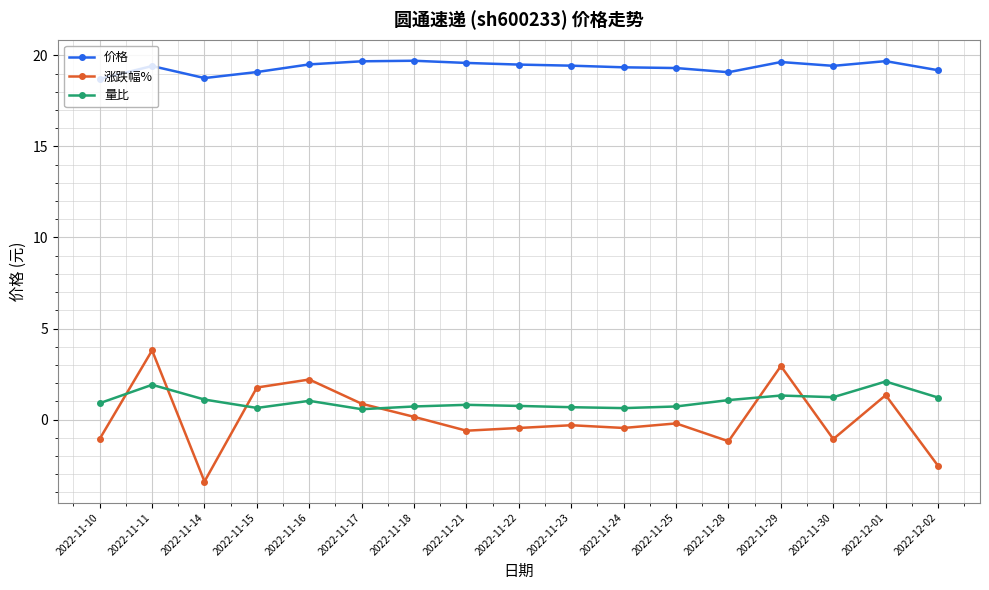

What is the difference between the second highest and second lowest values in the 价格 series?

0.9